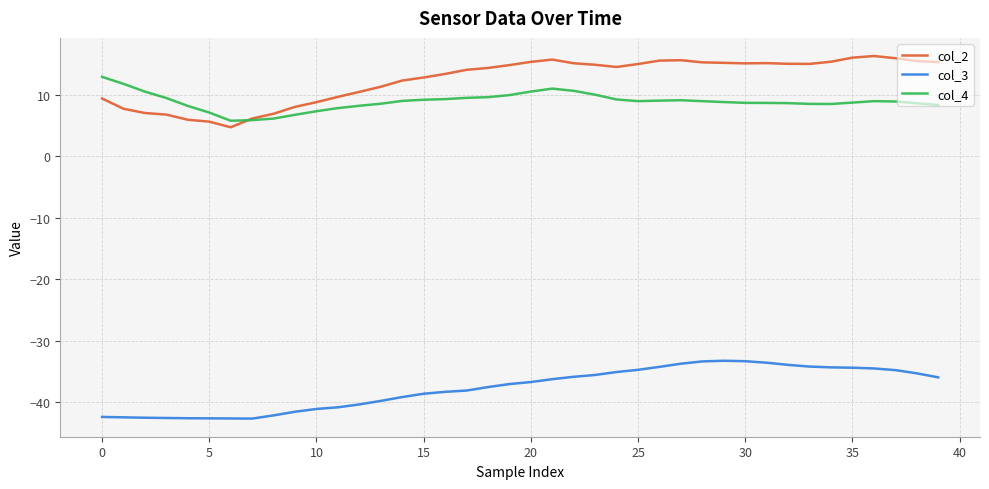

What are all the series names shown in the legend?

col_2, col_3, col_4